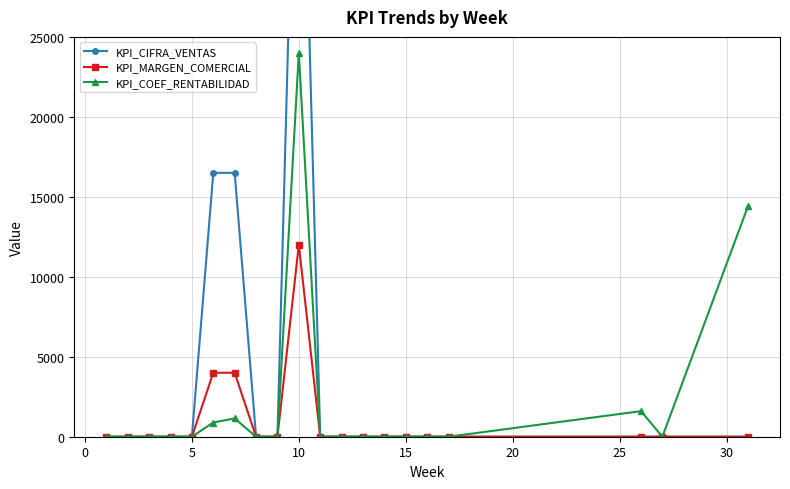

How many lines are shown in the chart?

3